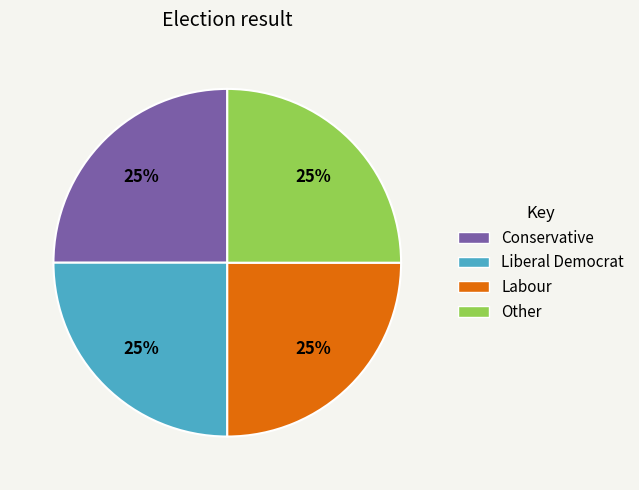

Is there any slice that represents more than half of the pie?

No